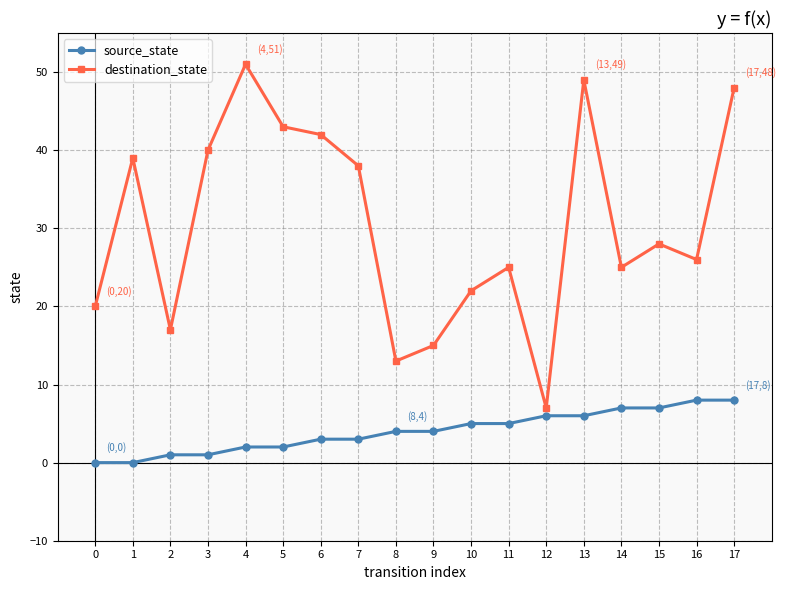

True or false: source_state and destination_state intersect in this chart.

False